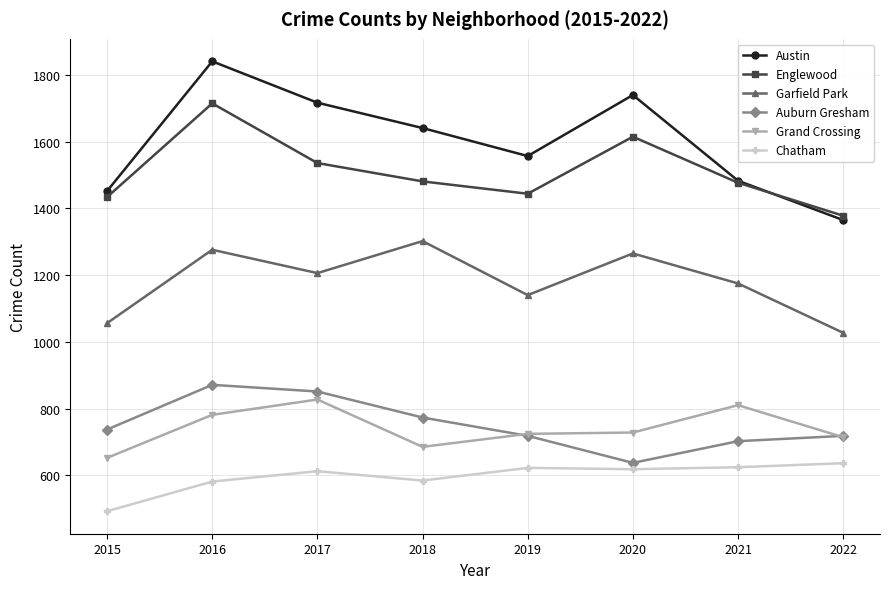

Between 2020 and 2022, which series saw the biggest shift?

Austin